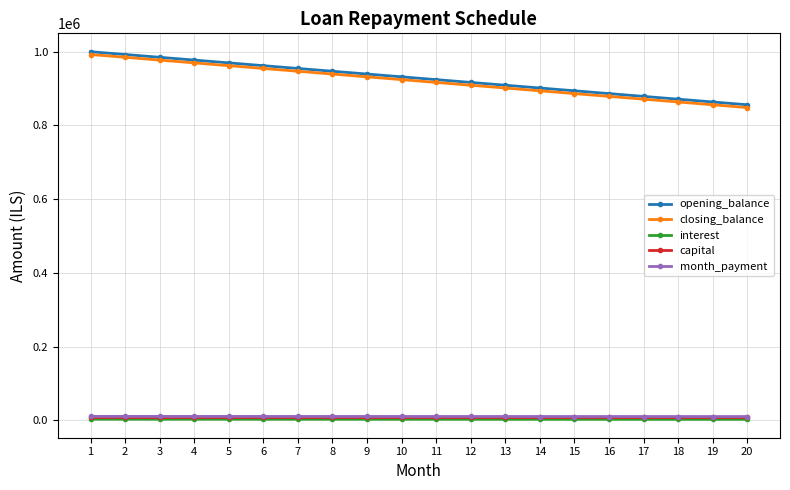

How many data points does each series have?

20